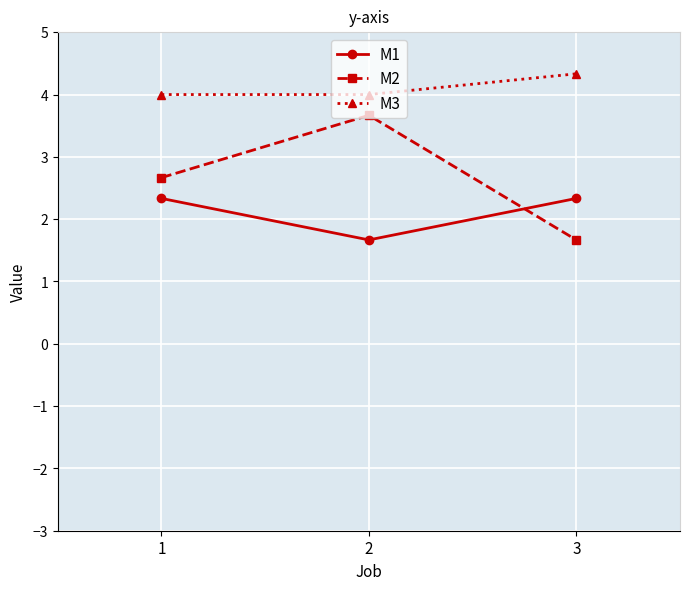

What is the difference between the M1 values at 3 and 2?

0.7